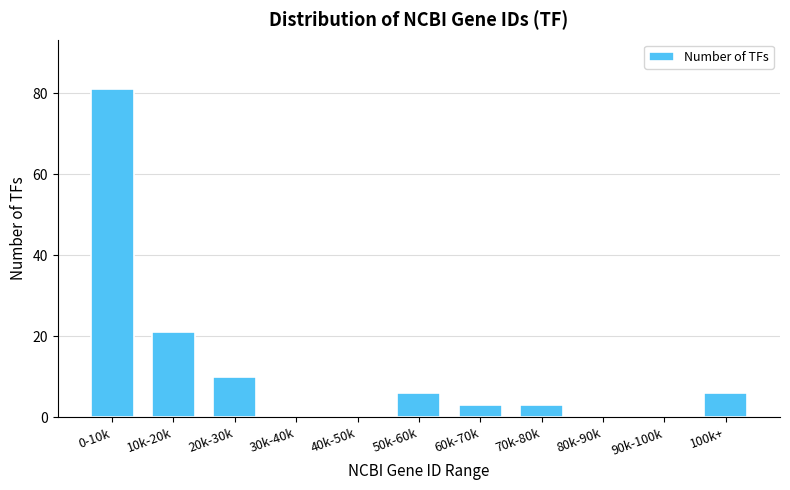

Reading right to left, extract all data points from this chart.

100k+=6	90k-100k=0	80k-90k=0	70k-80k=3	60k-70k=3	50k-60k=6	40k-50k=0	30k-40k=0	20k-30k=10	10k-20k=21	0-10k=81